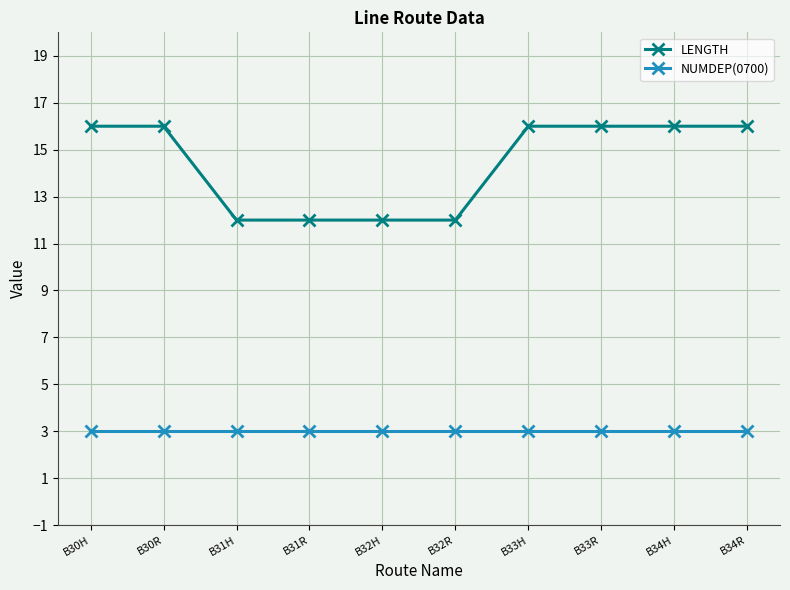

What is the value of the NUMDEP(0700) point at the 8th from the left?

3